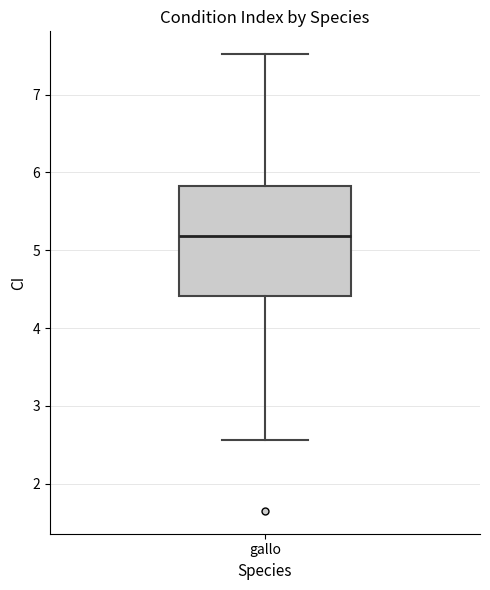

Where does the upper whisker of the box for gallo end on the y-axis? The values are not printed on the chart, so give them approximately, as read against the axis.

7.5